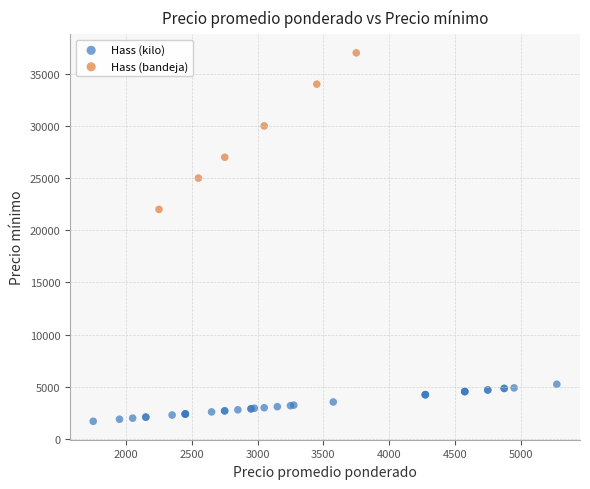

What are all the series names shown in the legend?

Hass (kilo), Hass (bandeja)